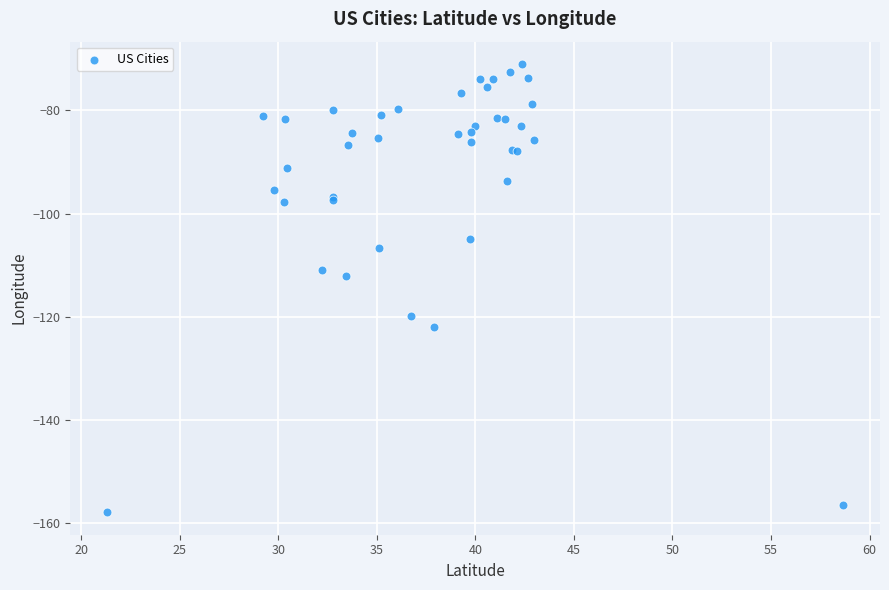

What Y value in the scatter plot is closest to -114?

-112.1